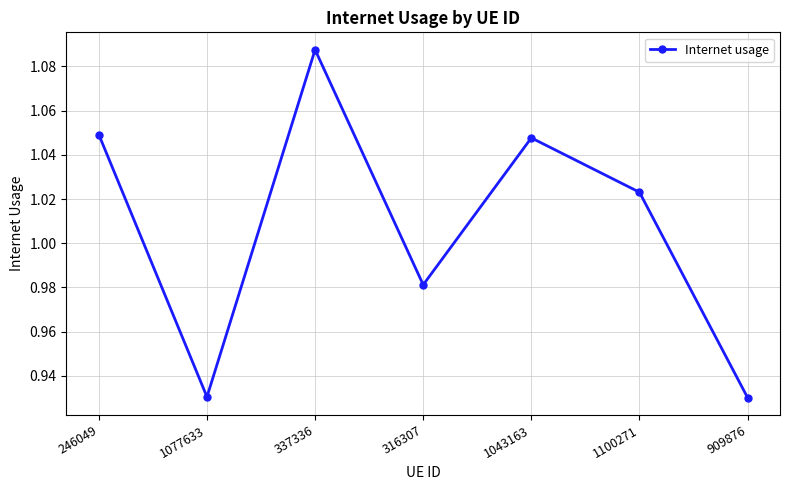

What position from the left is 909876?

7